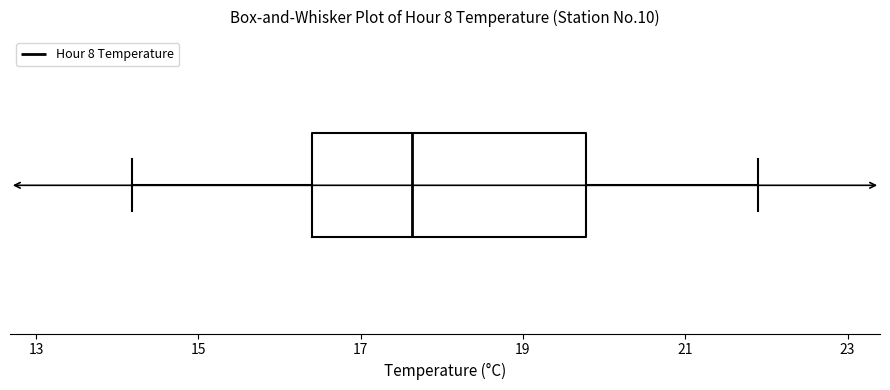

Where does the median line of the box sit on the x-axis? The values are not printed on the chart, so give them approximately, as read against the axis.

17.6